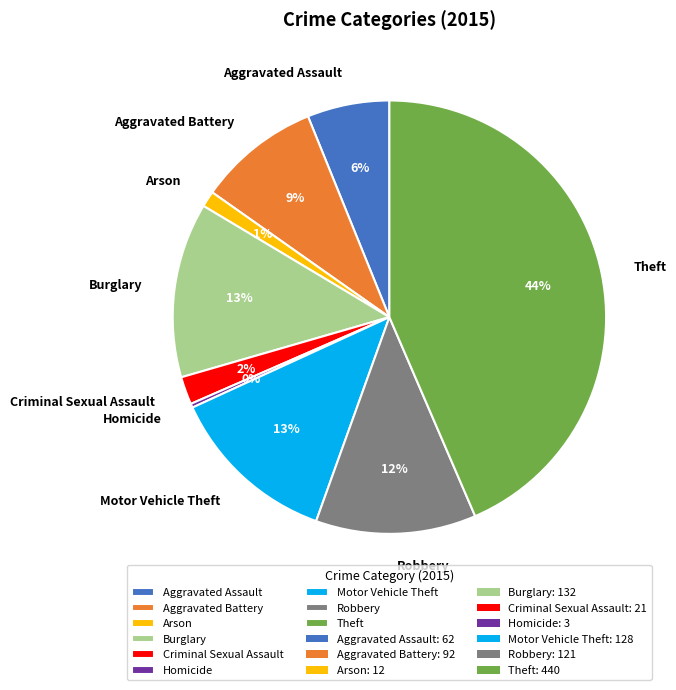

Which category has the biggest portion of the pie?

Theft